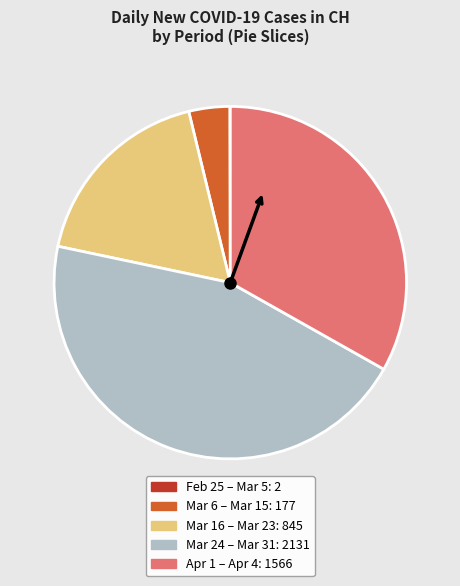

Is there a majority slice in this chart?

No